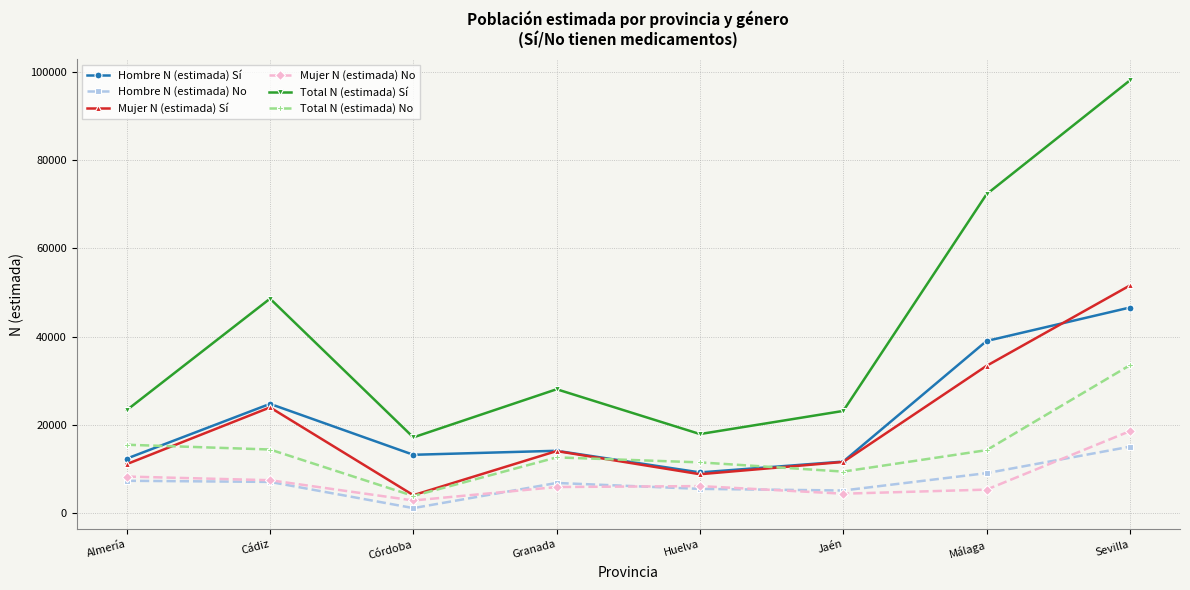

True or false: Mujer N (estimada) Sí has a value of 4454 at Huelva.

False